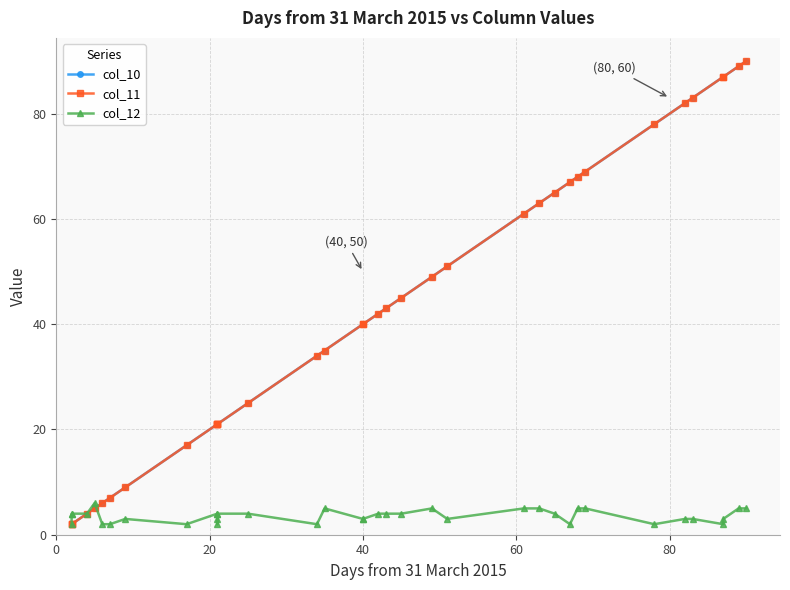

What is the minimum value shown in the chart?

2.0